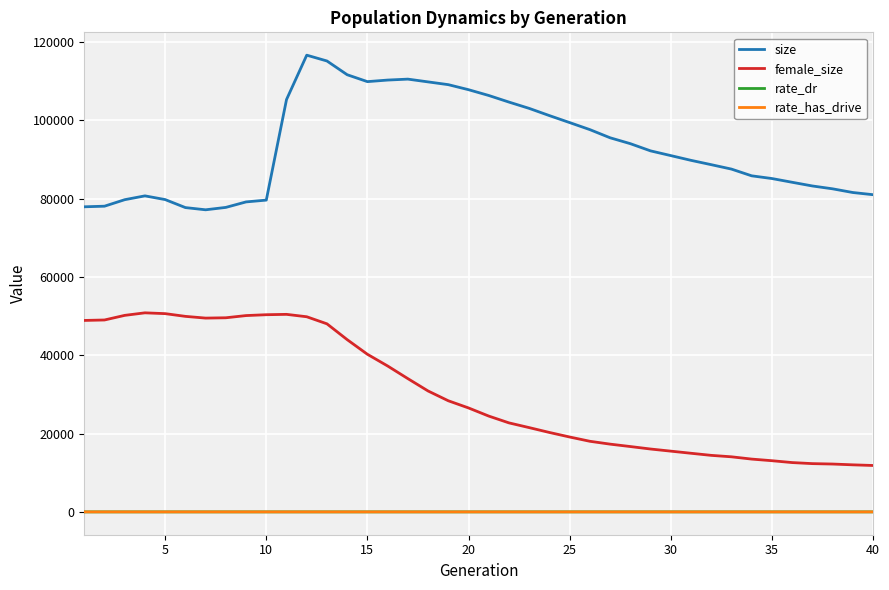

Which series has the largest total across all categories?

size